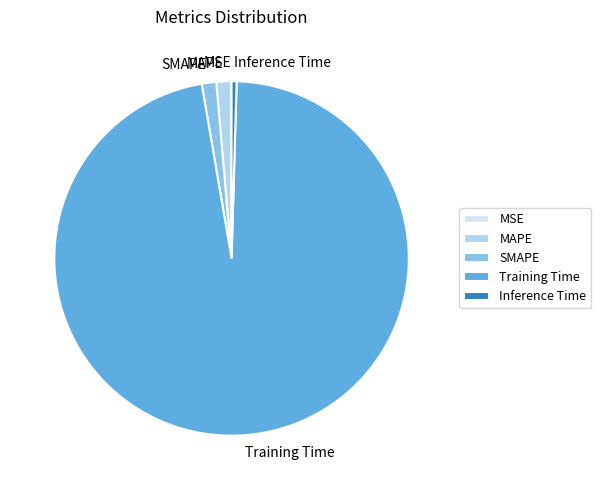

Which has a higher value, Training Time or SMAPE?

Training Time